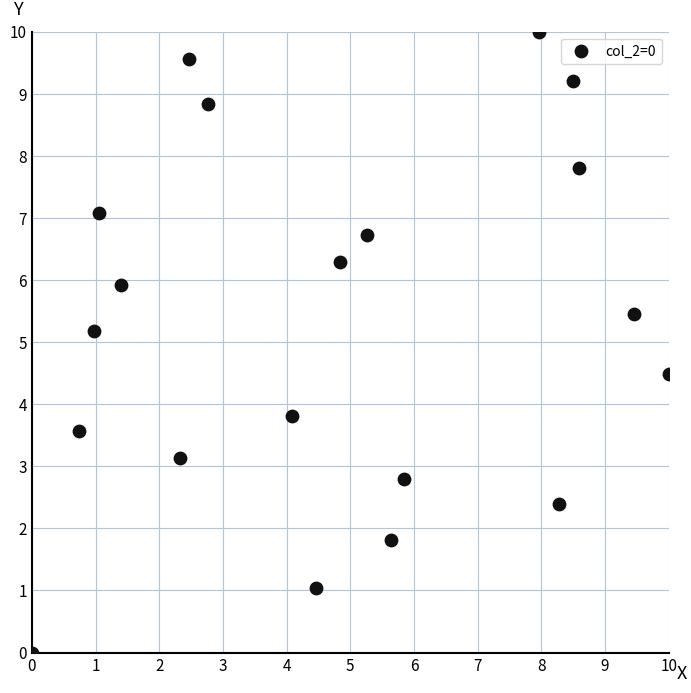

What is the range of X values (max minus min)?

10.0